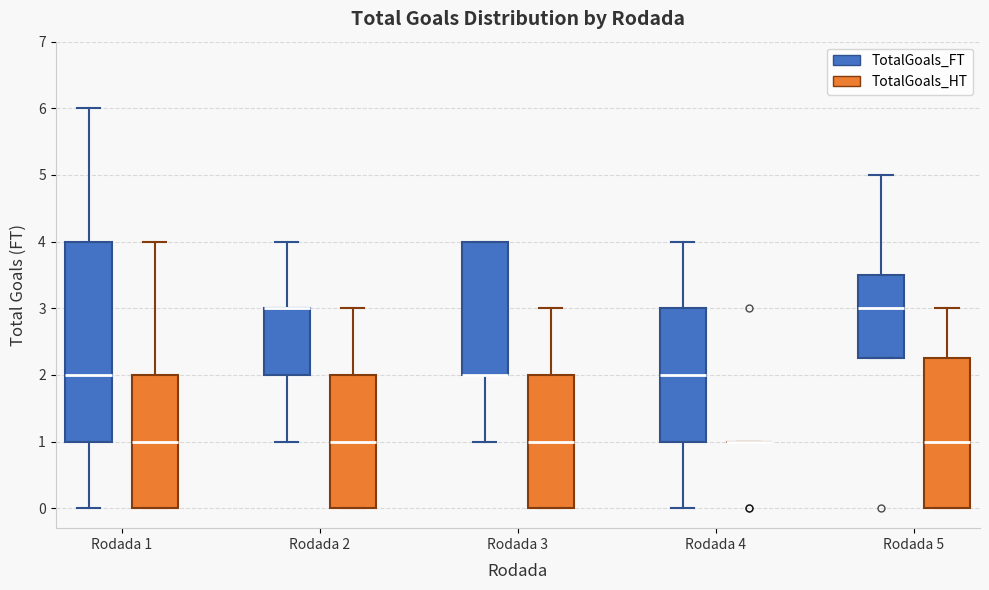

Where does the upper whisker of the box for Rodada 2 (TotalGoals_FT) end on the y-axis? The values are not printed on the chart, so give them approximately, as read against the axis.

4.0